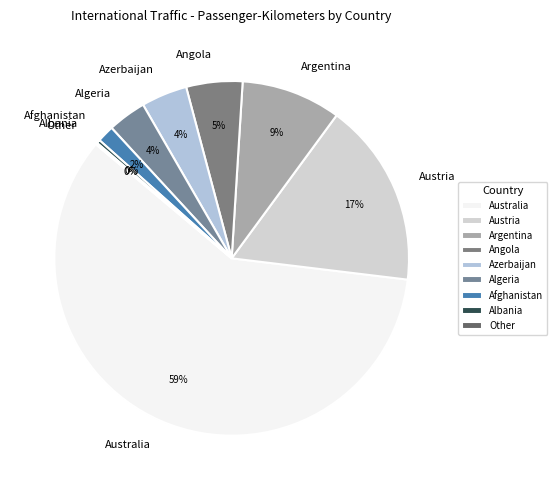

Is it true that Argentina is 4% of the pie?

False